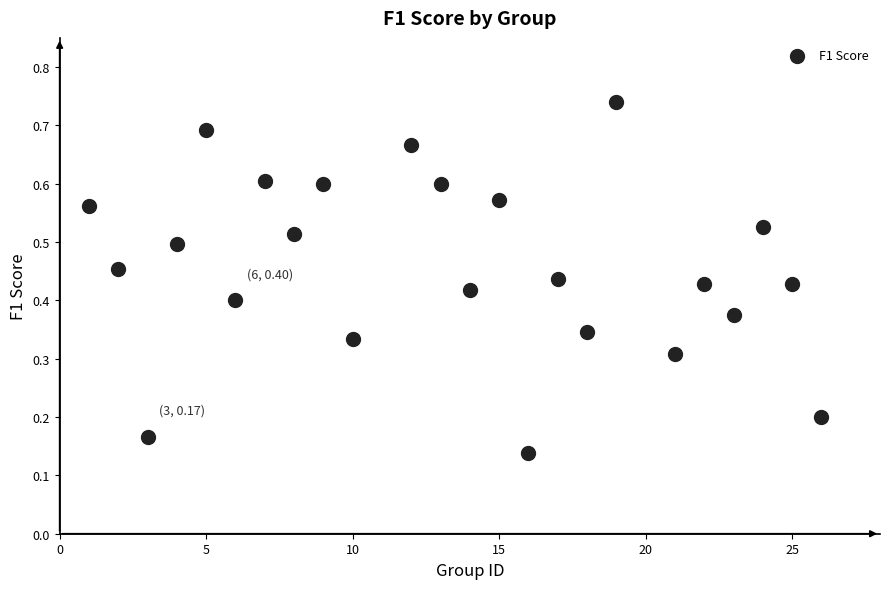

What is the range of X values (max minus min)?

25.0